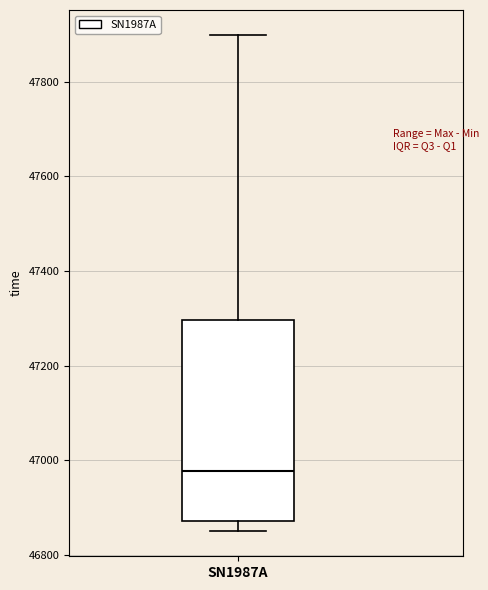

Read this box plot against the y-axis: the position of the median line, the range covered by the box, and the ends of both whiskers. The values are not printed on the chart, so give them approximately, as read against the axis.

median 46980, box 46880 to 47300, whiskers 46860 to 47900